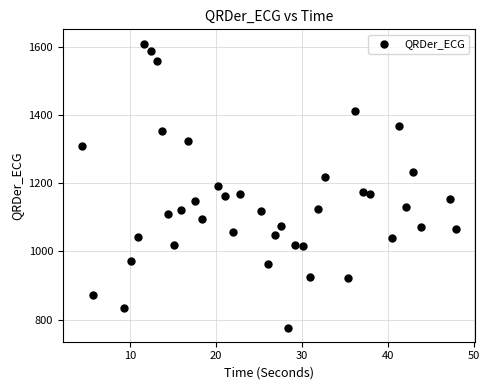

What is the range of X values (max minus min)?

43.6